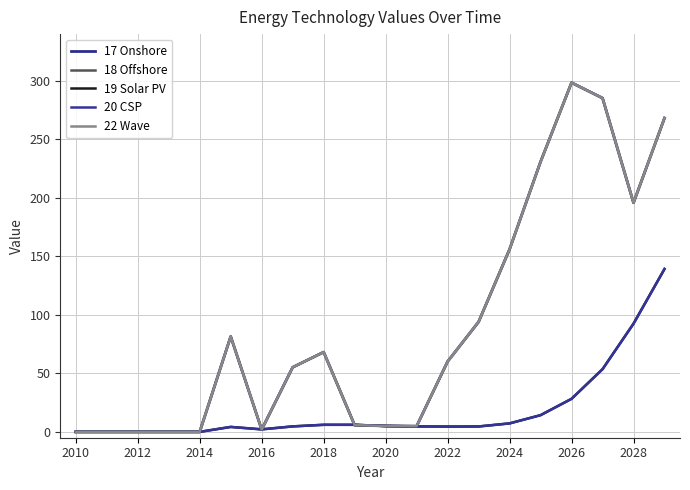

True or false: 17 Onshore and 22 Wave cross at least once.

False